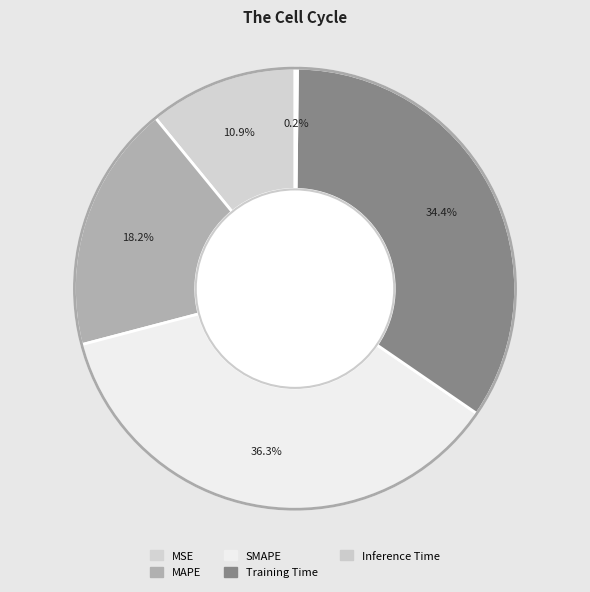

True or false: Inference Time accounts for 0% of the total.

True